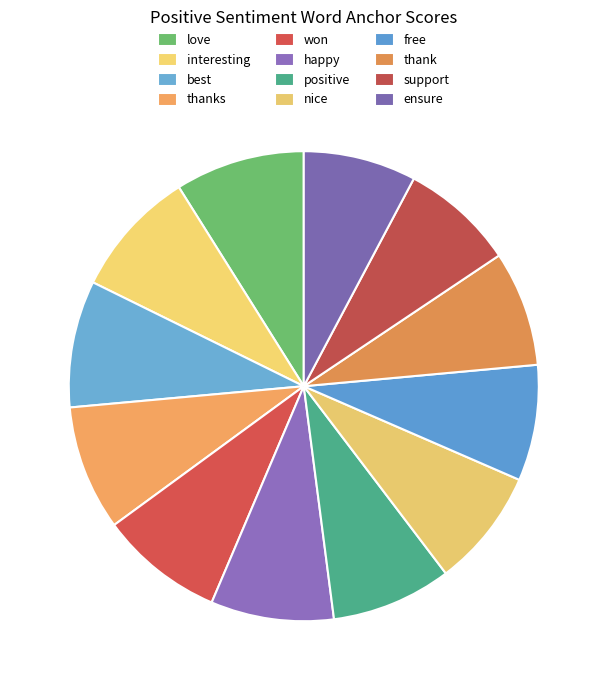

What is the smallest slice in the pie chart?

ensure